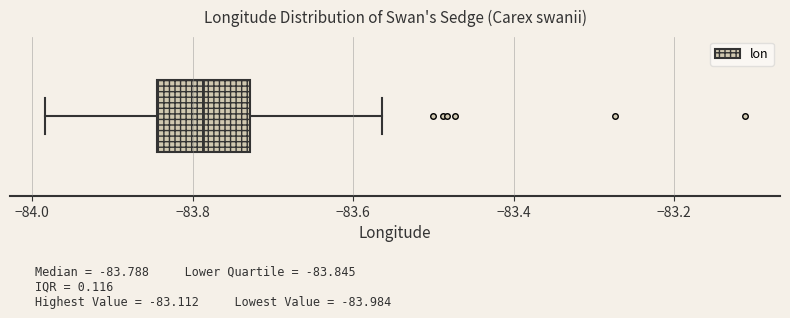

Read this box plot against the x-axis: the position of the median line, the range covered by the box, and the ends of both whiskers. The values are not printed on the chart, so give them approximately, as read against the axis.

median -83.78, box -83.84 to -83.72, whiskers -83.98 to -83.56